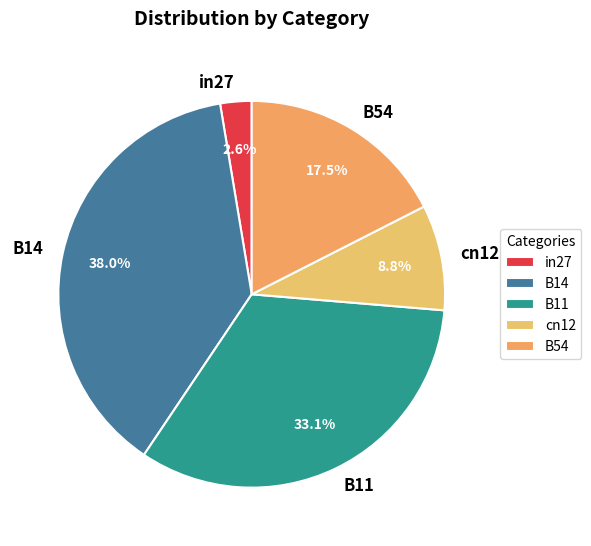

What is the largest slice in the pie chart?

B14